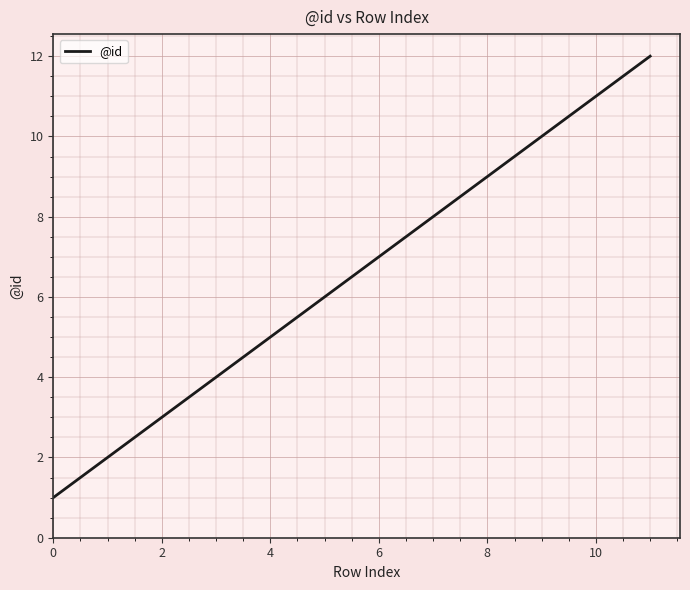

What is the greatest value displayed?

12